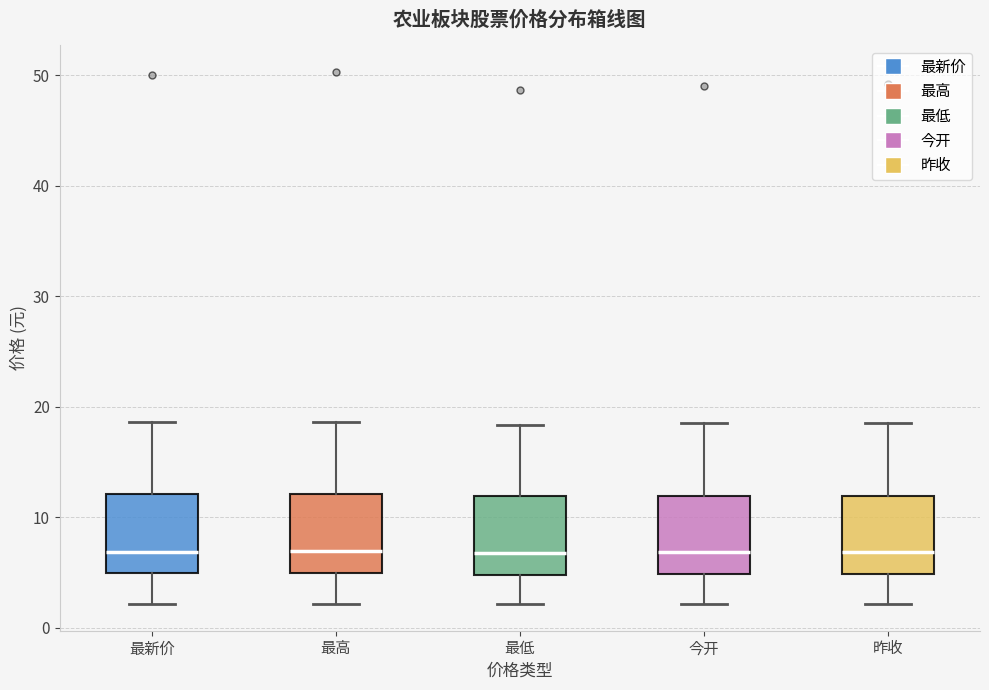

Reading left to right, transcribe this box plot: for each box, give where its median line is, the range the box spans, and where its two whiskers end, as read against the y-axis. The values are not printed on the chart, so give them approximately, as read against the axis.

最新价: median 7, box 5 to 12, whiskers 2 to 19
最高: median 7, box 5 to 12, whiskers 2 to 19
最低: median 7, box 5 to 12, whiskers 2 to 18
今开: median 7, box 5 to 12, whiskers 2 to 19
昨收: median 7, box 5 to 12, whiskers 2 to 19